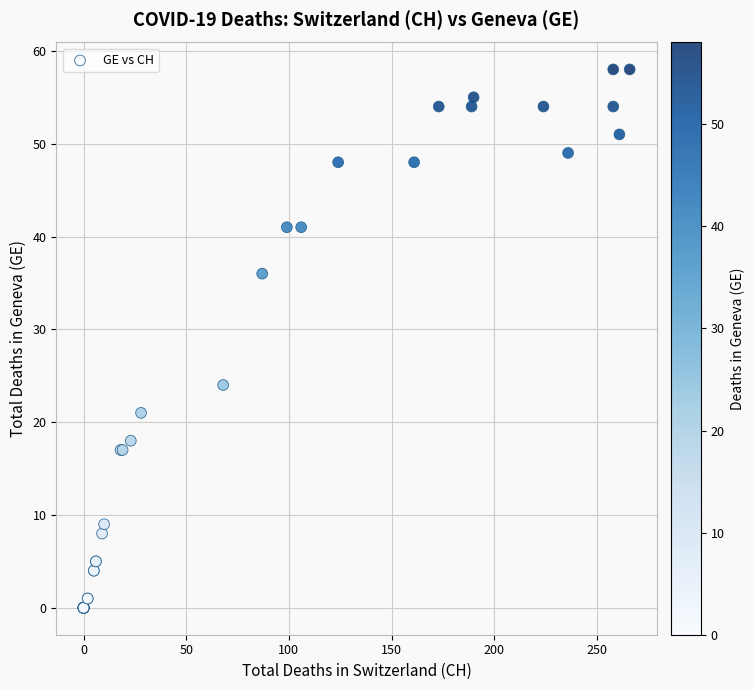

What Y value in the scatter plot is closest to 29?

24